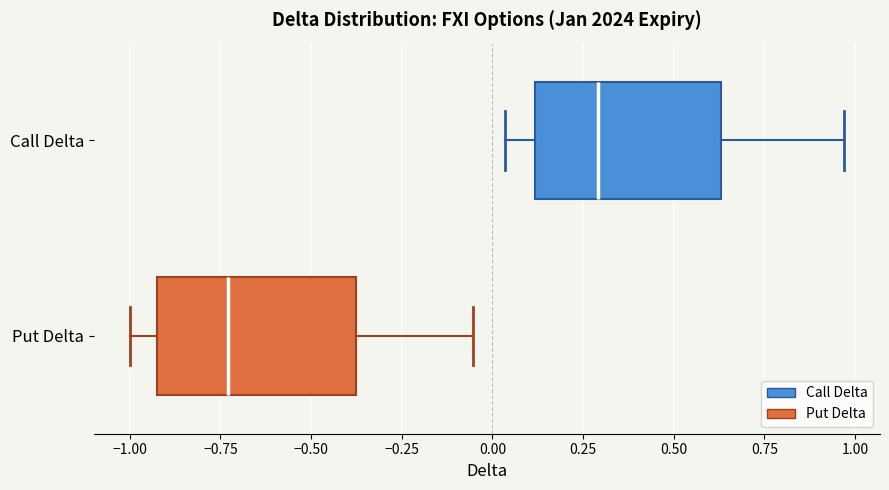

Reading bottom to top, read every box against the x-axis: the position of its median line, the range the box covers, and the ends of its whiskers. The values are not printed on the chart, so give them approximately, as read against the axis.

Put Delta: median -0.75, box -0.90 to -0.40, whiskers -1.00 to -0.05
Call Delta: median 0.30, box 0.10 to 0.65, whiskers 0.05 to 0.95